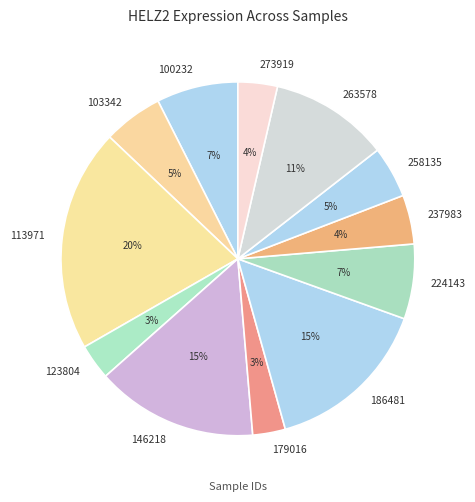

Does 273919 account for over 50% of the chart?

No